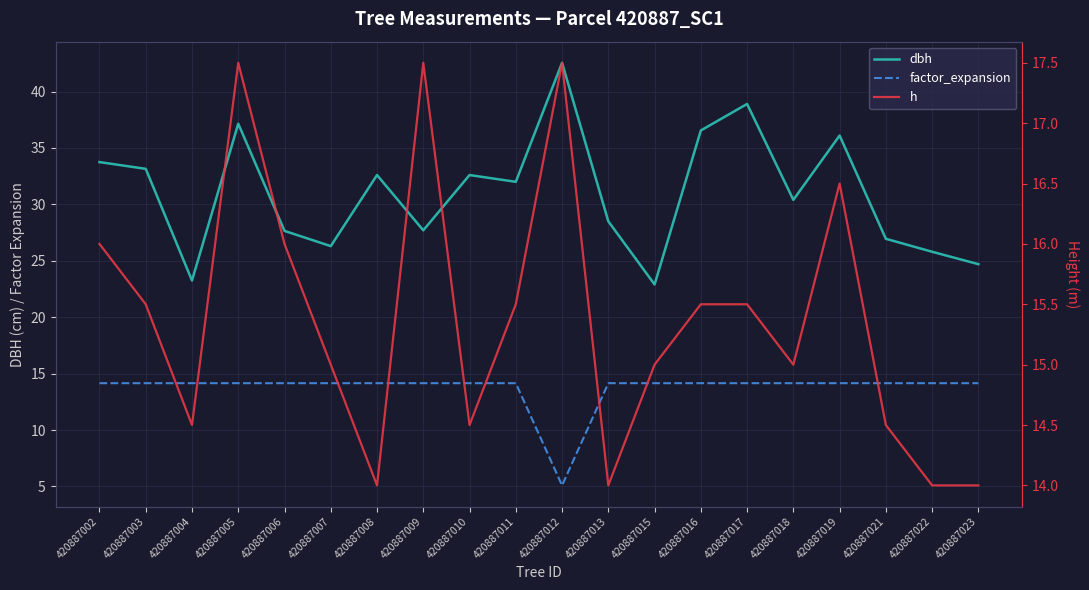

Rank the categories by factor_expansion value from lowest to highest.

420887012, 420887002, 420887003, 420887004, 420887005, 420887006, 420887007, 420887008, 420887009, 420887010, 420887011, 420887013, 420887015, 420887016, 420887017, 420887018, 420887019, 420887021, 420887022, 420887023